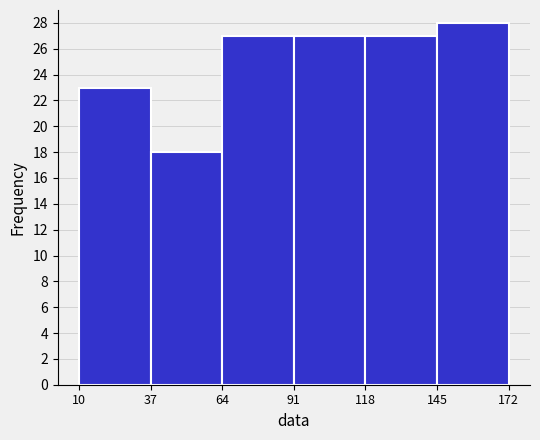

Reading left to right, list every bar in this chart as the range it spans on the x-axis followed by its height. The values are not printed on the chart, so give them approximately, as read against the axis.

10 to 37: 23
37 to 64: 18
64 to 91: 27
91 to 118: 27
118 to 145: 27
145 to 172: 28